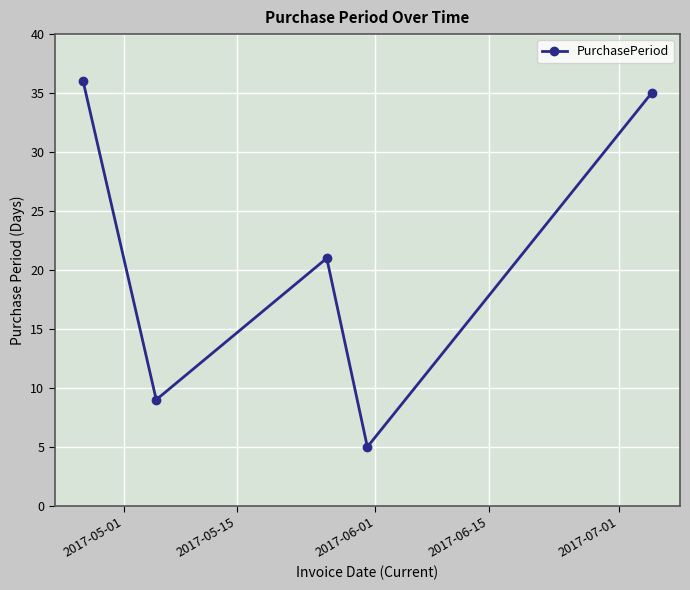

Does the chart have visible grid lines?

Yes